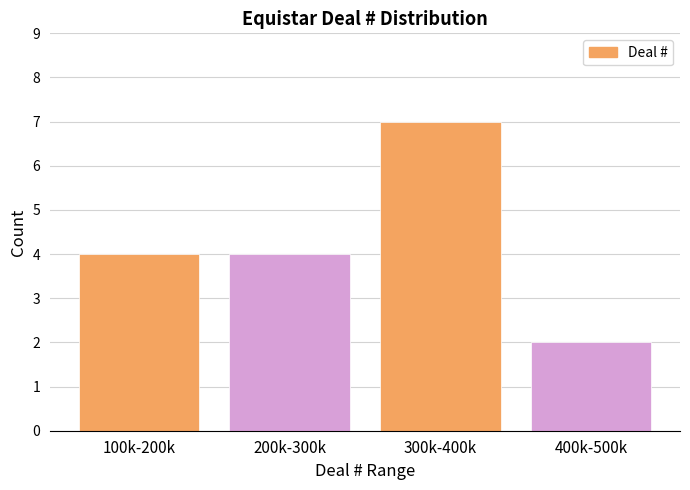

Reading right to left, what are all the values shown in this chart?

400k-500k=2	300k-400k=7	200k-300k=4	100k-200k=4